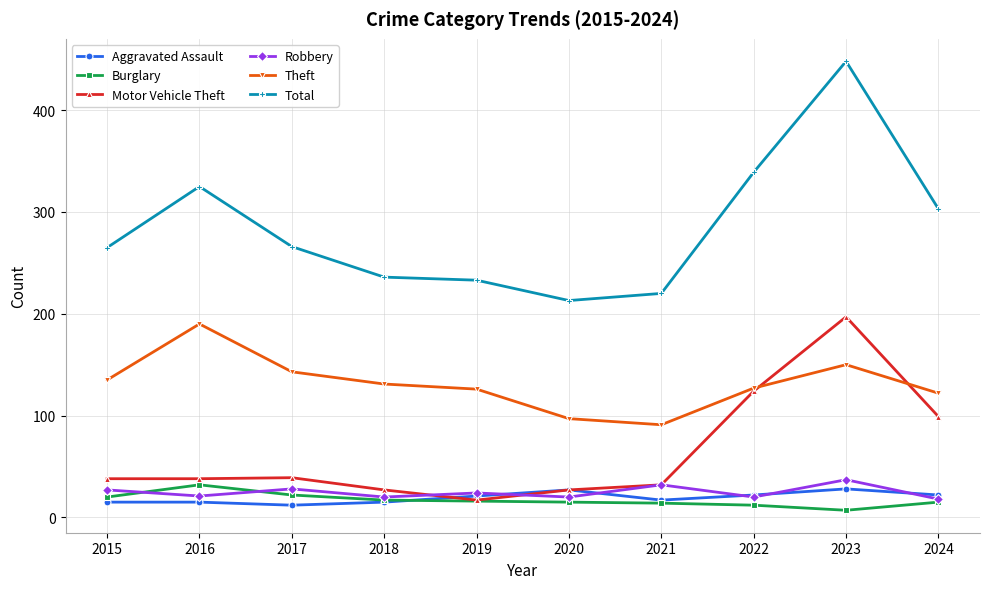

After their last crossing, which series has the higher values: Robbery or Aggravated Assault?

Aggravated Assault